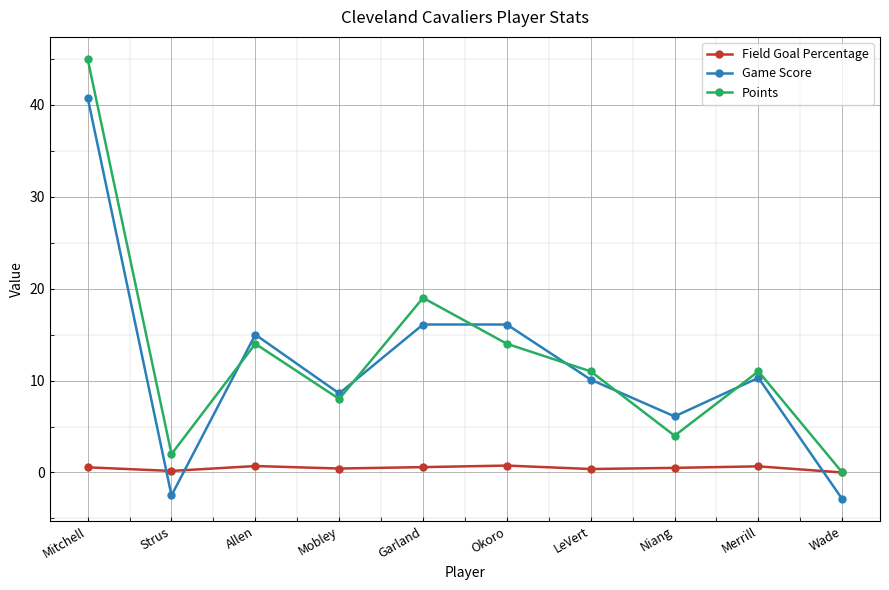

How many interior local valleys does the Game Score series have?

3